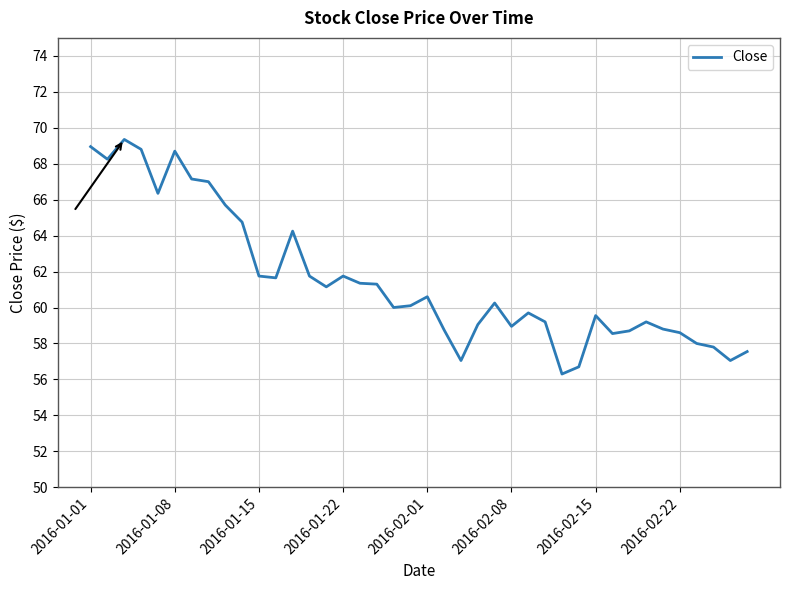

How many lines are shown in the chart?

1